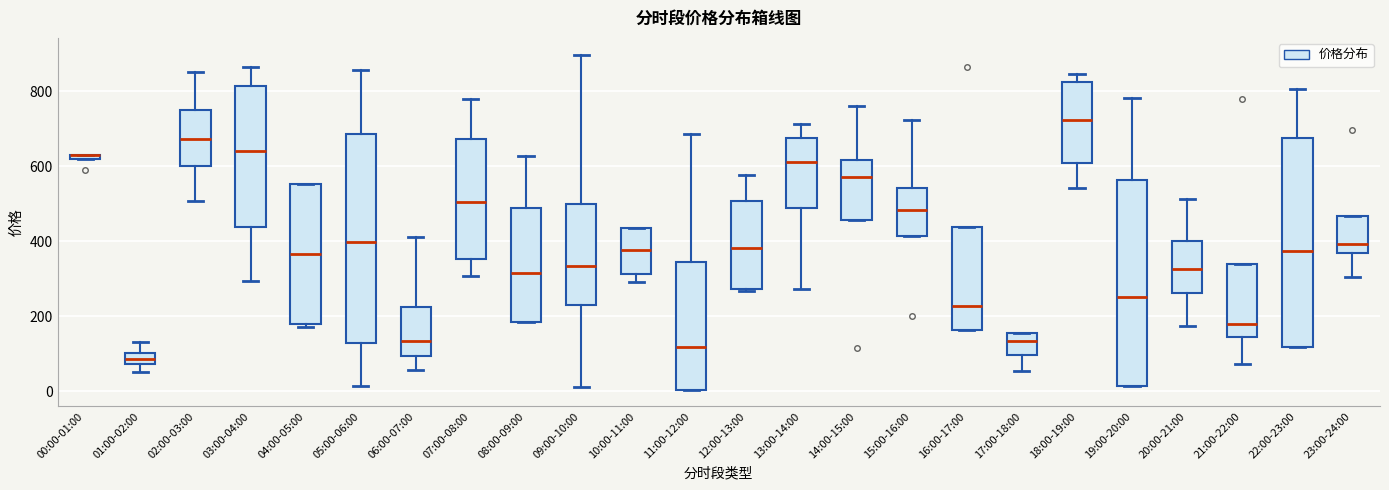

Where is the lower edge of the box for 12:00-13:00 on the y-axis? The values are not printed on the chart, so give them approximately, as read against the axis.

280